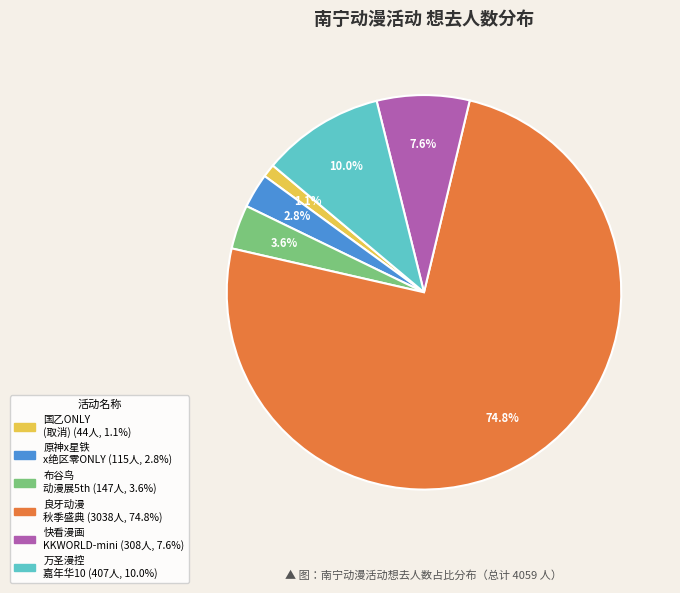

Does any single category account for the majority?

Yes